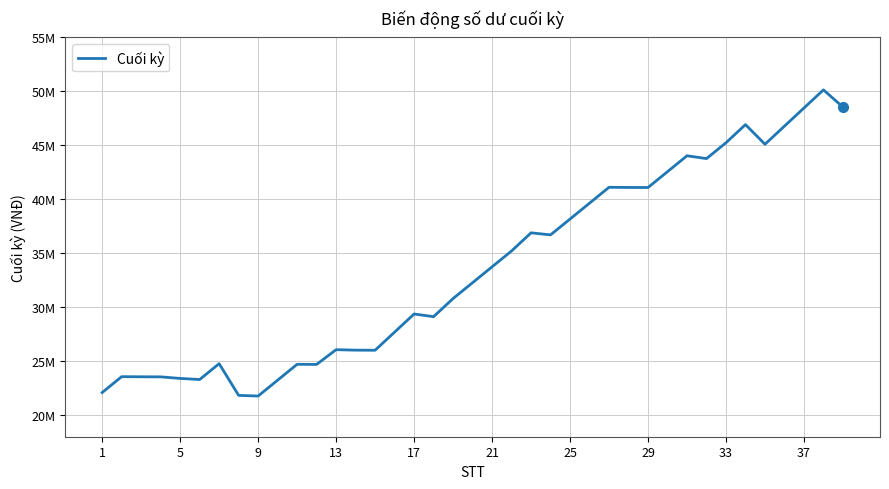

What is the greatest value displayed?

50146500